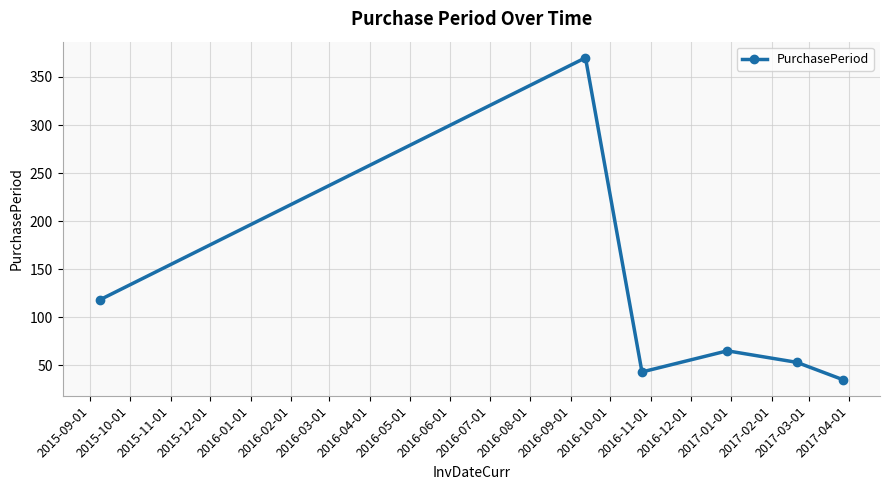

Reading left to right, what are all the values shown in this chart?

118	370	43	65	53	35